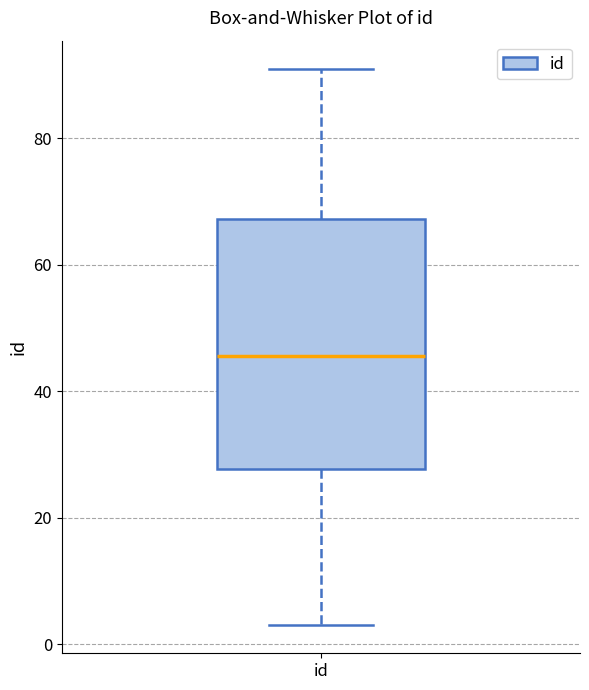

Read this box plot against the y-axis: the position of the median line, the range covered by the box, and the ends of both whiskers. The values are not printed on the chart, so give them approximately, as read against the axis.

median 46, box 28 to 68, whiskers 4 to 92